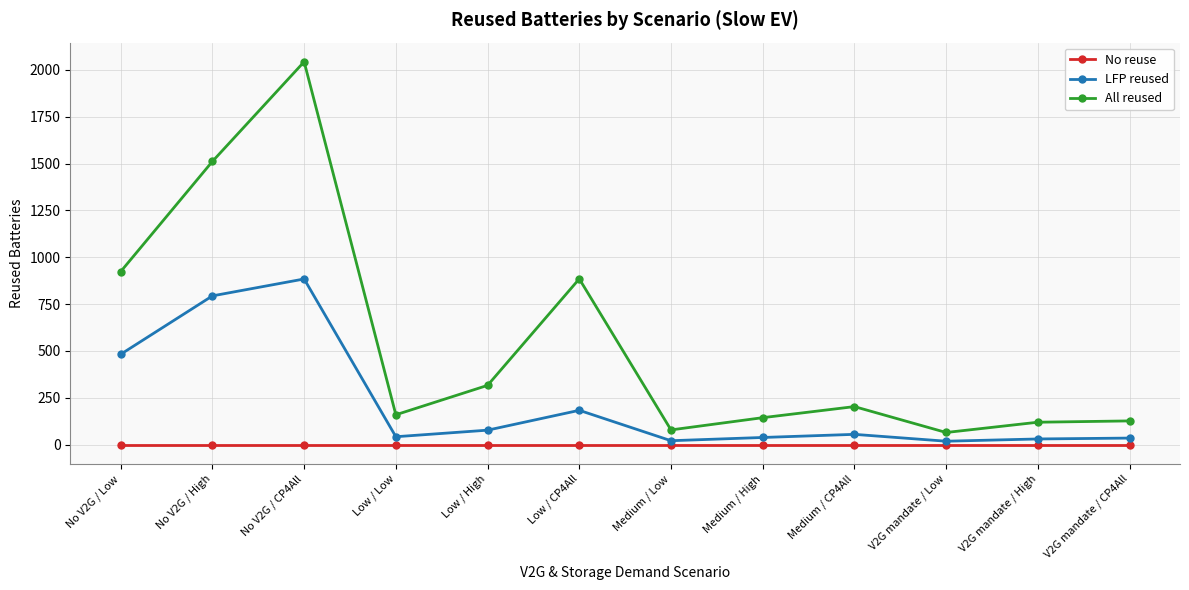

The All reused series shows 2043.0 at No V2G / CP4All. True or false?

True